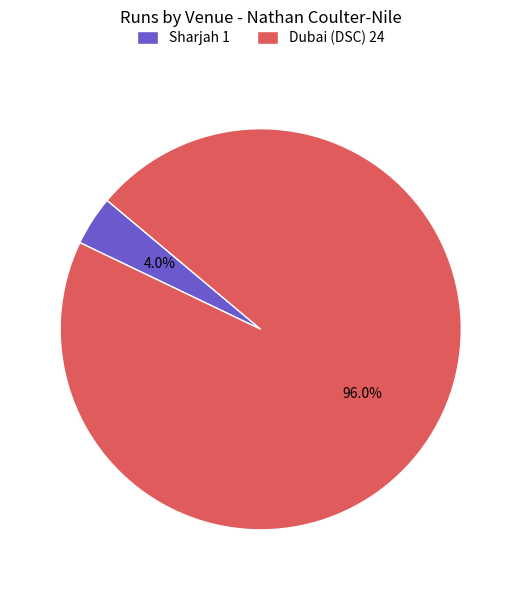

Which has a higher value, Dubai (DSC) or Sharjah?

Dubai (DSC)